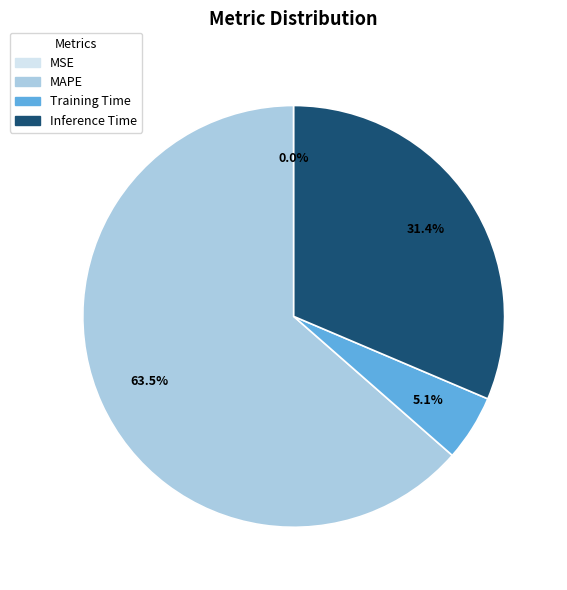

Does any single category account for the majority?

Yes